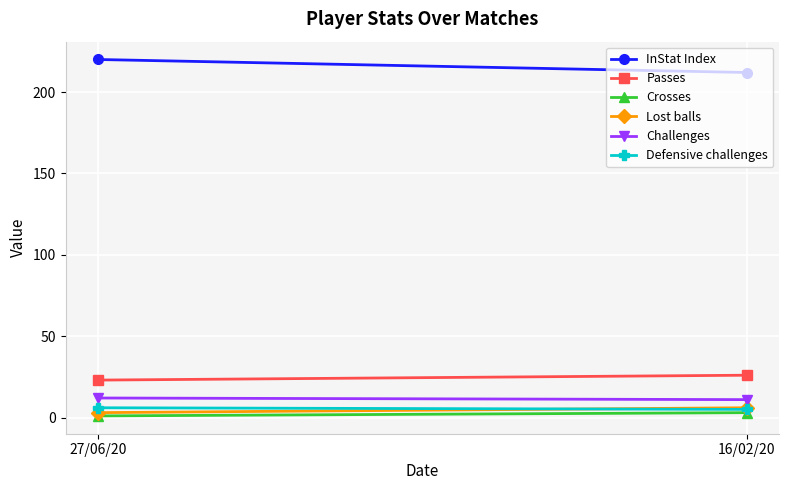

What position from the right is 16/02/20?

1